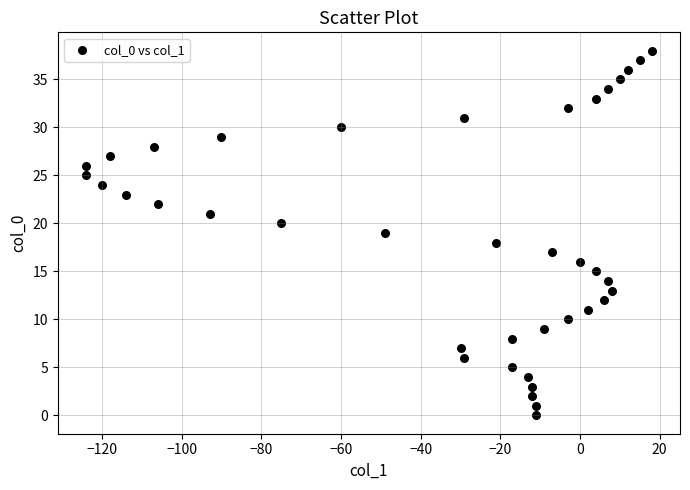

What is the range of X values (max minus min)?

142